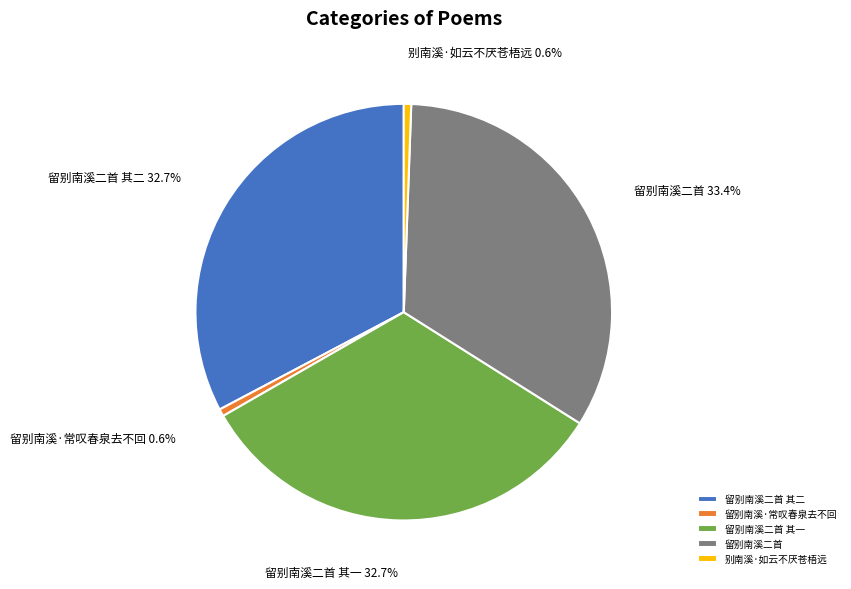

True or false: 别南溪·如云不厌苍梧远 accounts for 1% of the total.

True